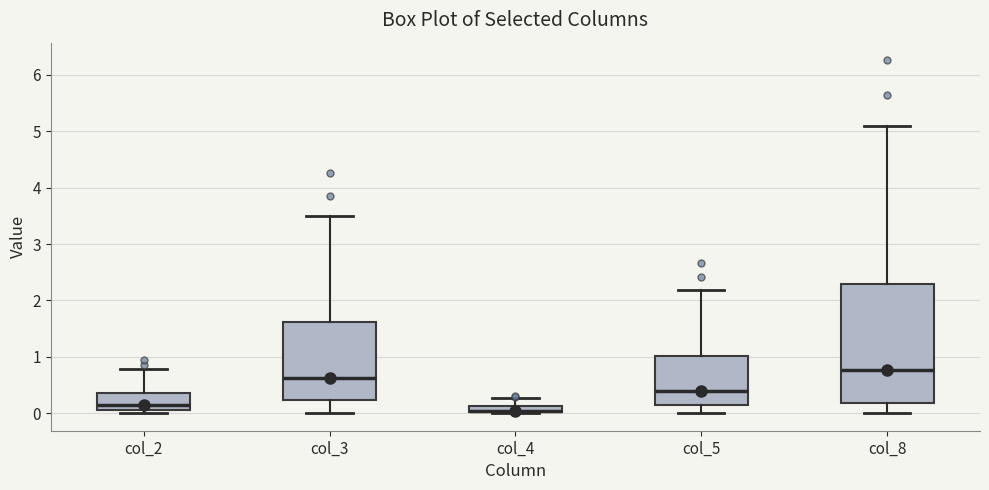

Where does the upper whisker of the box for col_2 end on the y-axis? The values are not printed on the chart, so give them approximately, as read against the axis.

0.8